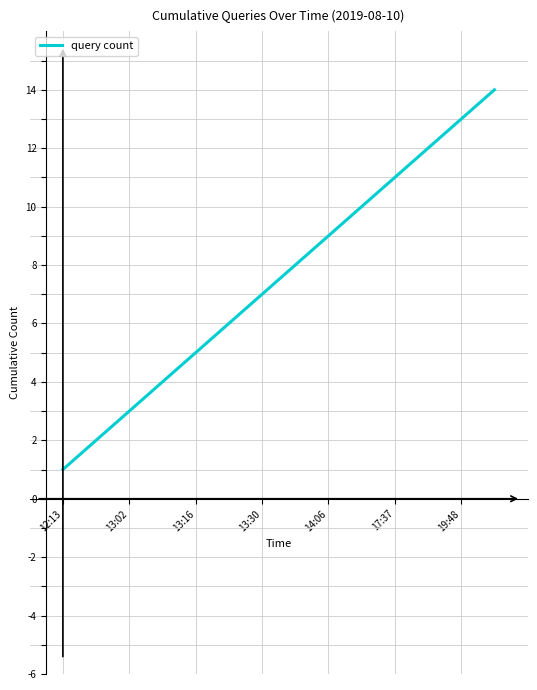

What is the minimum value shown in the chart?

1